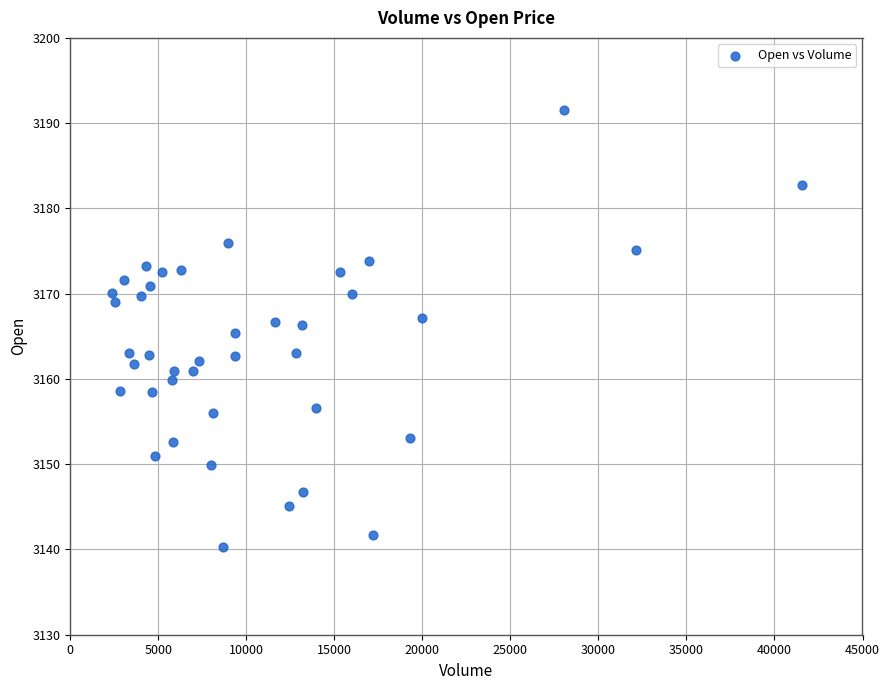

What is the range of X values (max minus min)?

39188.0